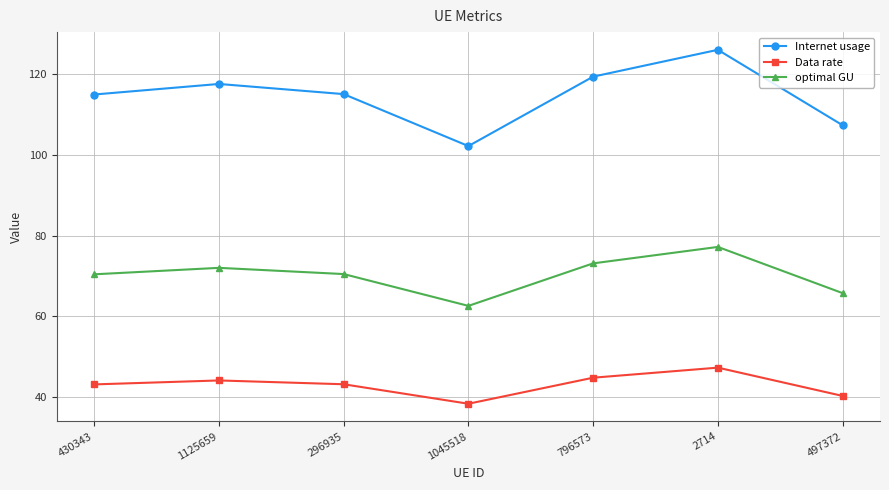

Rank the series by their average value, from lowest to highest.

Data rate, optimal GU, Internet usage